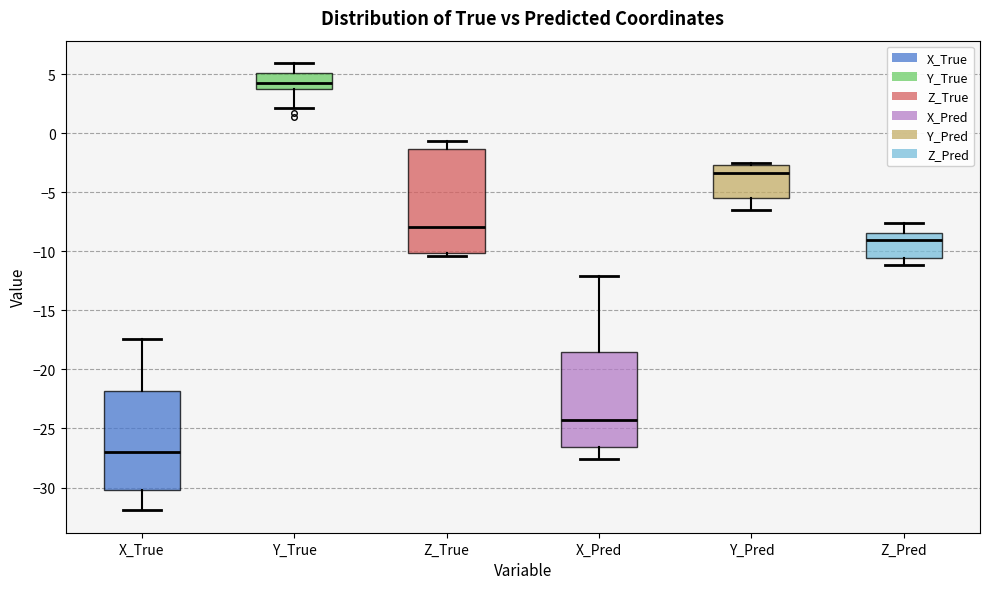

Reading left to right, transcribe this box plot: for each box, give where its median line is, the range the box spans, and where its two whiskers end, as read against the y-axis. The values are not printed on the chart, so give them approximately, as read against the axis.

X_True: median -27.0, box -30.0 to -22.0, whiskers -32.0 to -17.5
Y_True: median 4.5, box 3.5 to 5.0, whiskers 2.0 to 6.0
Z_True: median -8.0, box -10.0 to -1.5, whiskers -10.5 to -0.5
X_Pred: median -24.5, box -26.5 to -18.5, whiskers -27.5 to -12.0
Y_Pred: median -3.5, box -5.5 to -2.5, whiskers -6.5 to -2.5 (just above the box's upper edge)
Z_Pred: median -9.0, box -10.5 to -8.5, whiskers -11.0 to -7.5